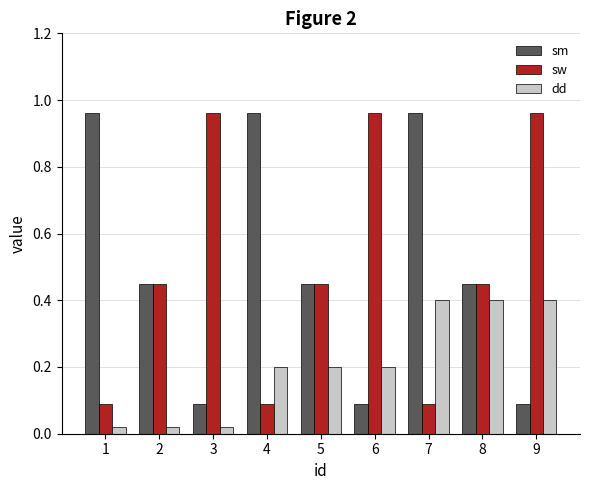

Count the number of categories in the chart.

9